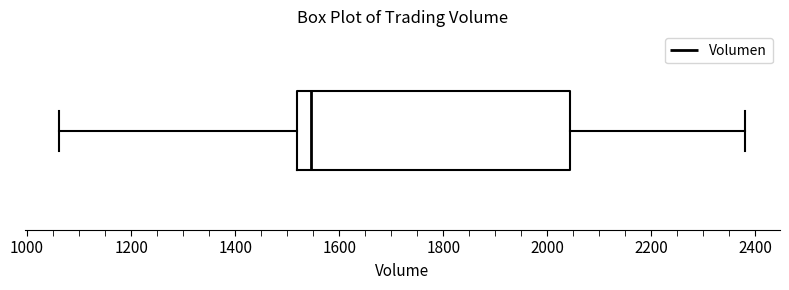

Where is the right edge of the box on the x-axis? The values are not printed on the chart, so give them approximately, as read against the axis.

2040